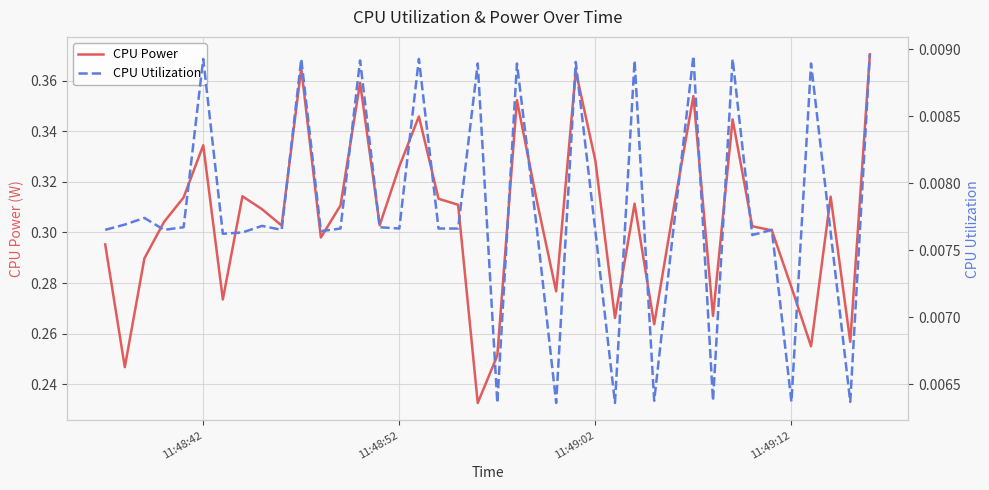

What is the value of the CPU Power point at the 16th from the left?

0.3